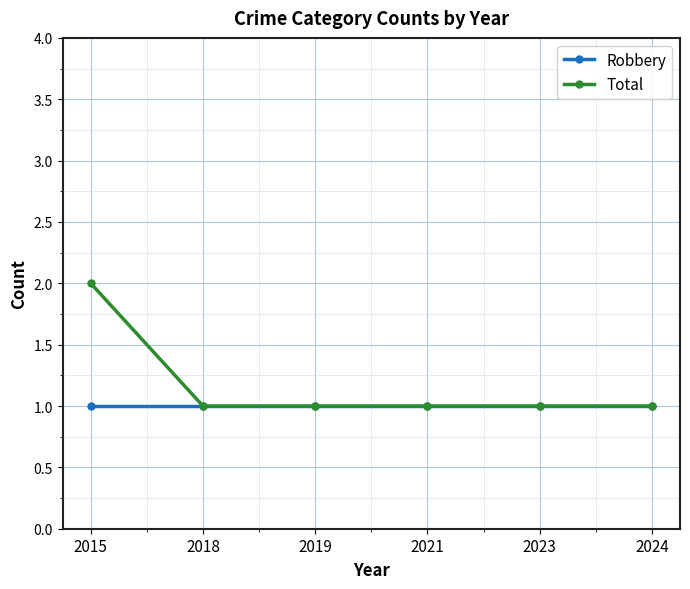

The value of Total at 2023 is 1. True or false?

True